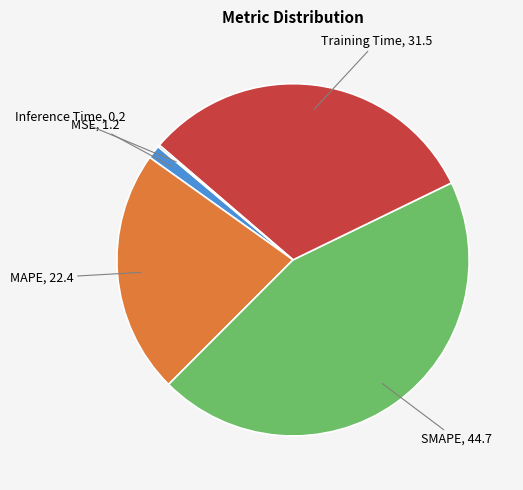

Is it true that MSE is 13% of the pie?

False